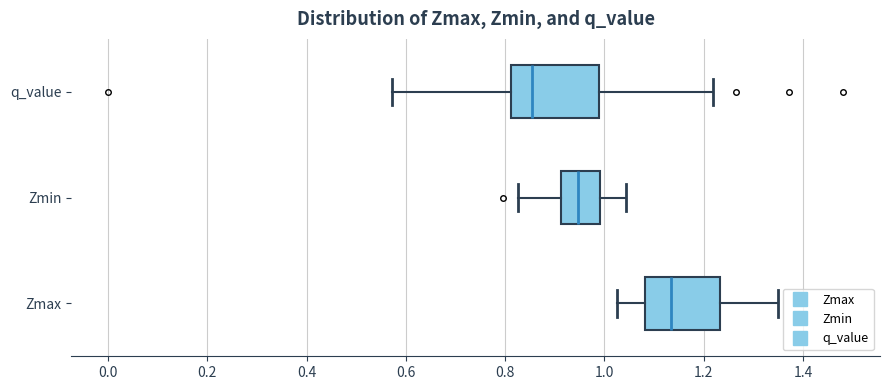

Where does the left whisker of the box for Zmax end on the x-axis? The values are not printed on the chart, so give them approximately, as read against the axis.

1.02